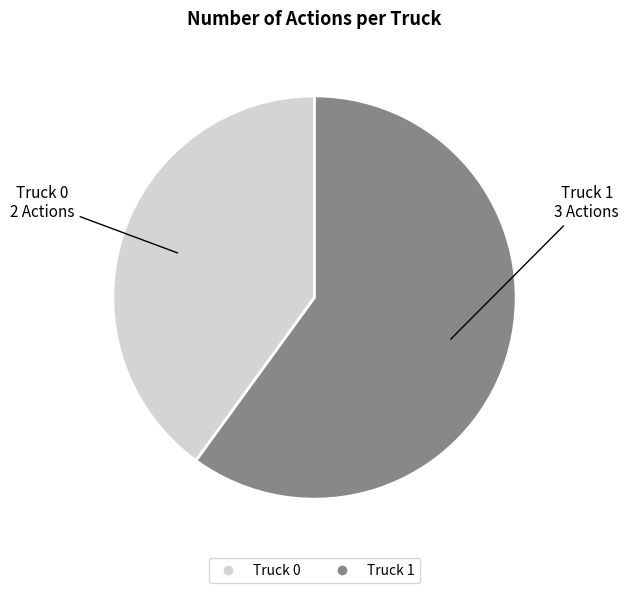

Approximately how many times larger is the value at Truck 1 compared to Truck 0?

1.5